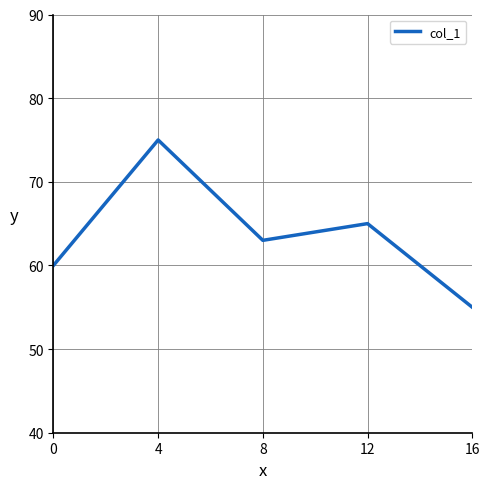

Reading left to right, what are all the values shown in this chart?

0=60	4=75	8=63	12=65	16=55